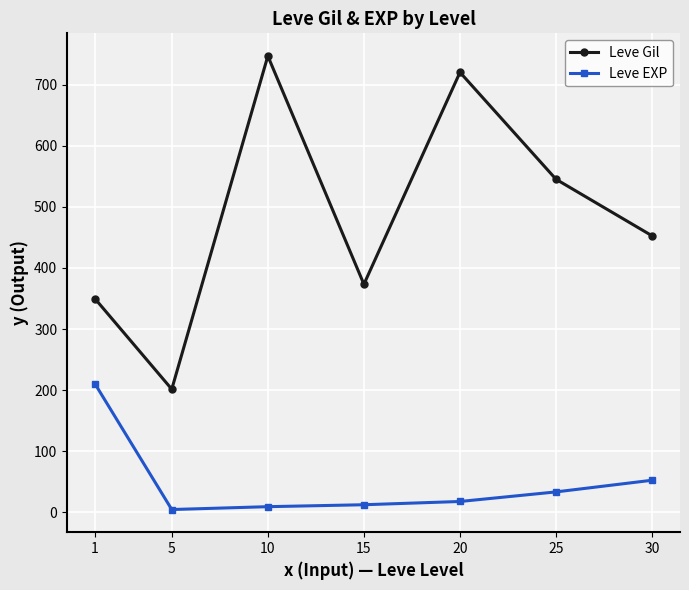

True or false: Leve Gil and Leve EXP intersect in this chart.

False